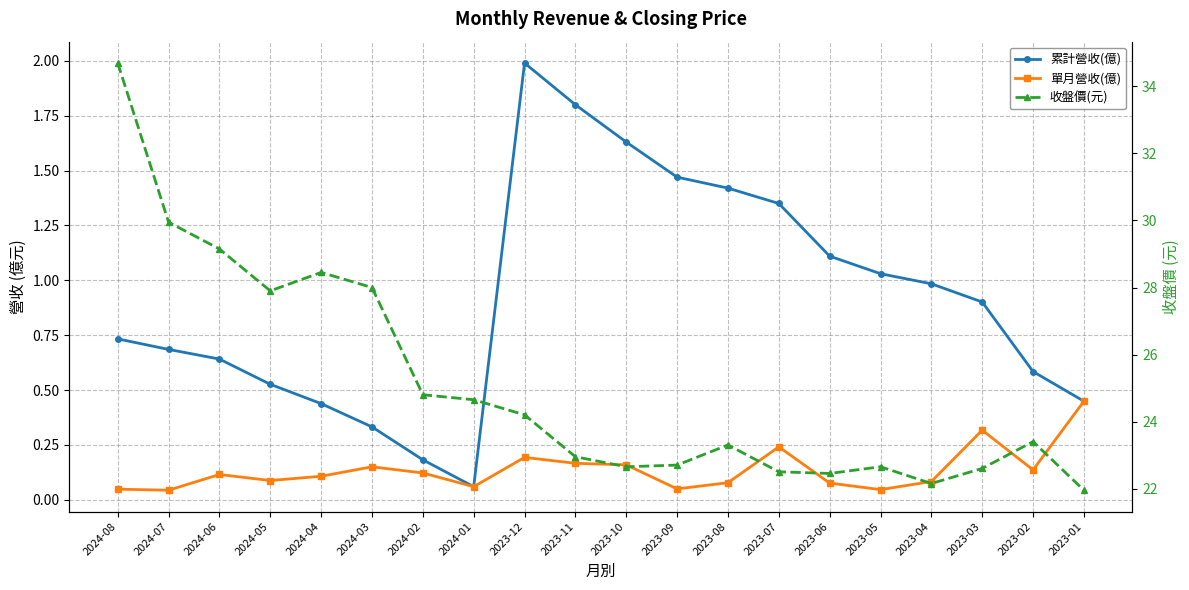

At which label is 累計營收(億) closest to 1?

2023-04